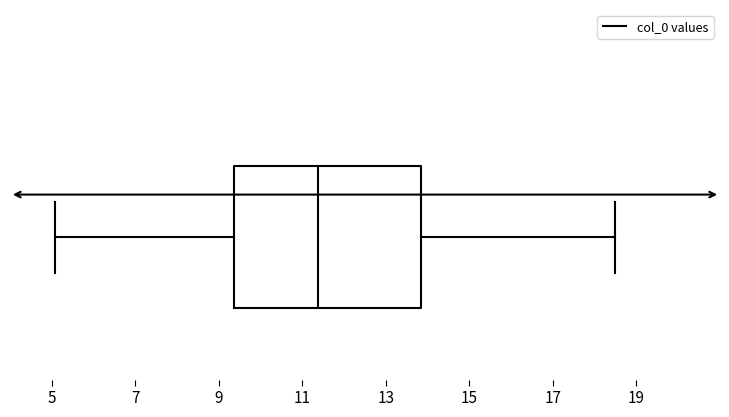

Transcribe this box plot: give where the median line is, the range the box spans, and where the two whiskers end, as read against the x-axis. The values are not printed on the chart, so give them approximately, as read against the axis.

median 11.4, box 9.4 to 13.8, whiskers 5.0 to 18.4